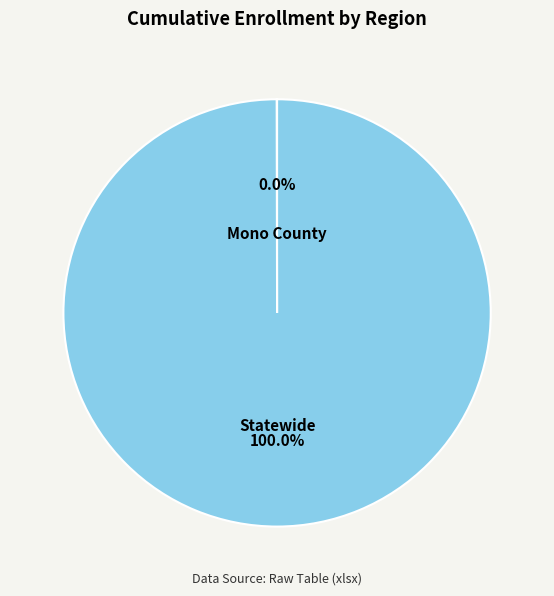

What is the largest slice in the pie chart?

Statewide